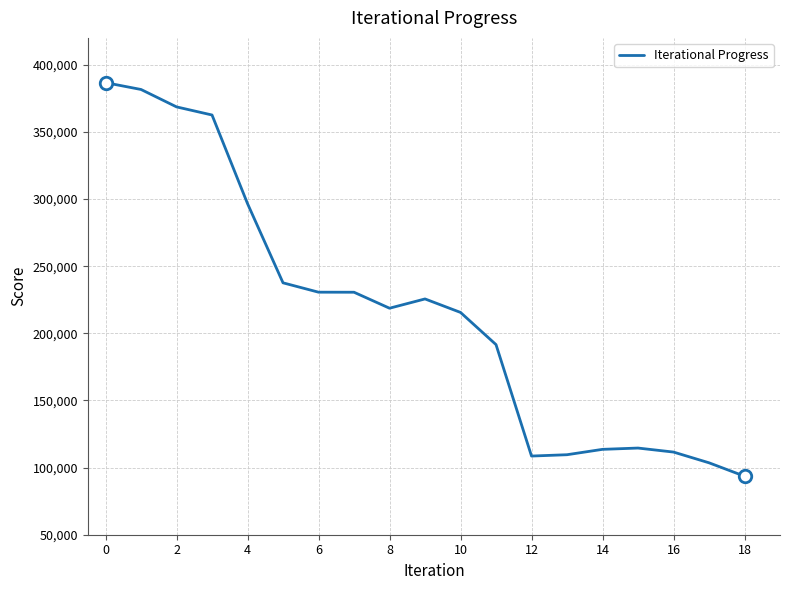

What is the smallest value displayed?

93589